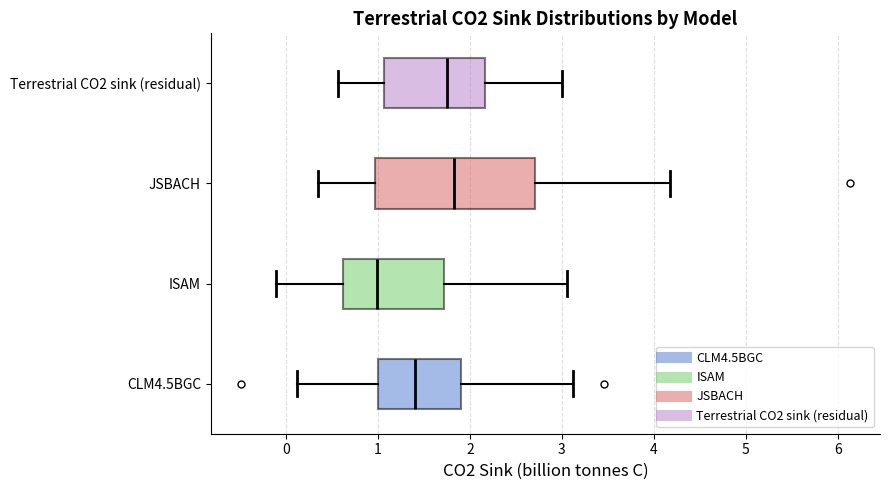

Where does the median line of the box for Terrestrial CO2 sink (residual) sit on the x-axis? The values are not printed on the chart, so give them approximately, as read against the axis.

1.8